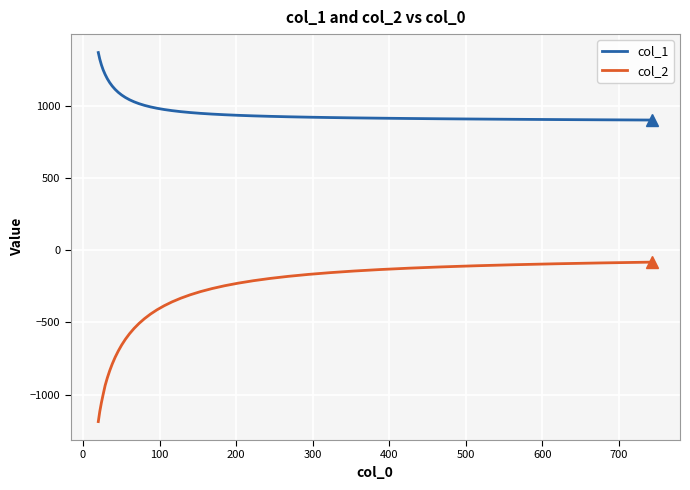

List the series in order of their peak value, lowest first.

col_2, col_1